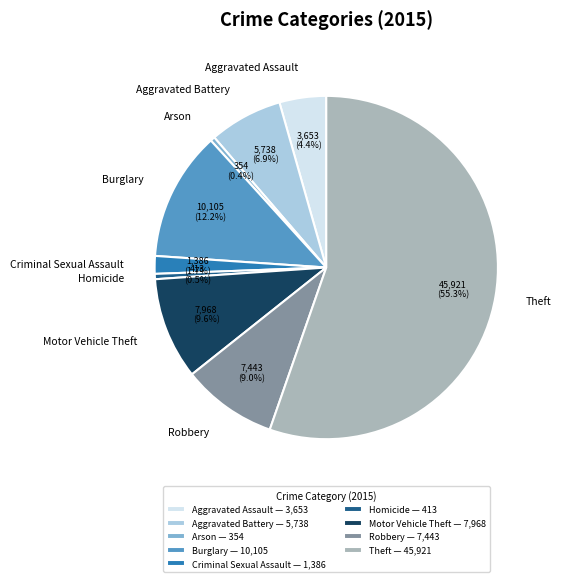

To the nearest percent, what percentage of the pie is Aggravated Battery?

7%